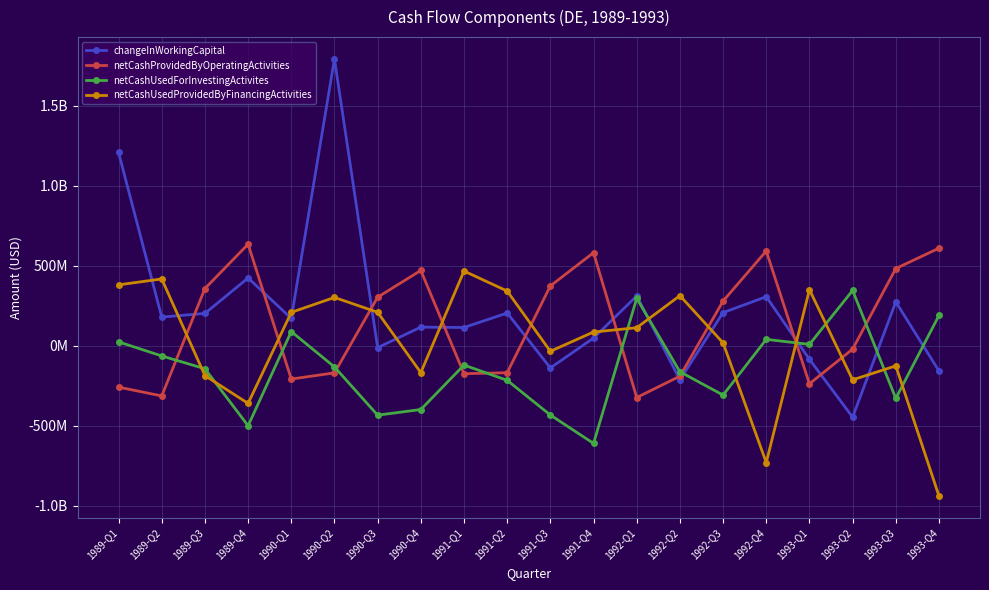

True or false: netCashProvidedByOperatingActivities has a value of -36354220 at 1993-Q2.

False